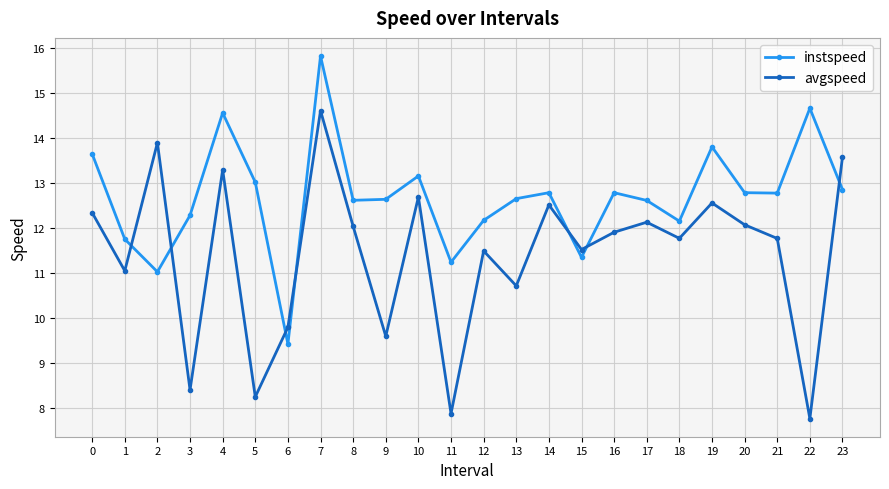

The instspeed series shows 12.8 at 21. True or false?

True